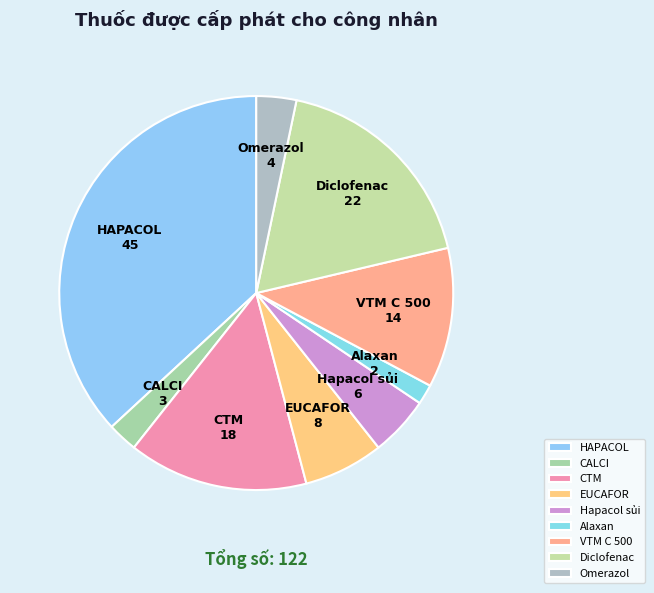

Is there any slice that represents more than half of the pie?

No